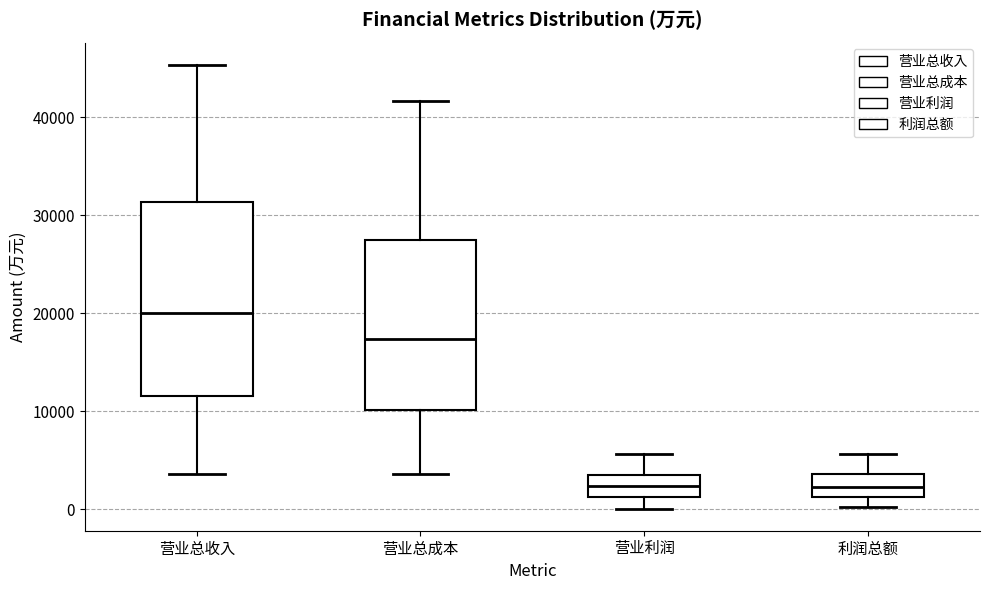

Reading left to right, transcribe this box plot: for each box, give where its median line is, the range the box spans, and where its two whiskers end, as read against the y-axis. The values are not printed on the chart, so give them approximately, as read against the axis.

营业总收入: median 20000, box 12000 to 31000, whiskers 4000 to 45000
营业总成本: median 17000, box 10000 to 28000, whiskers 4000 to 42000
营业利润: median 2000, box 1000 to 4000, whiskers 0 to 6000
利润总额: median 2000, box 1000 to 4000, whiskers 0 to 6000